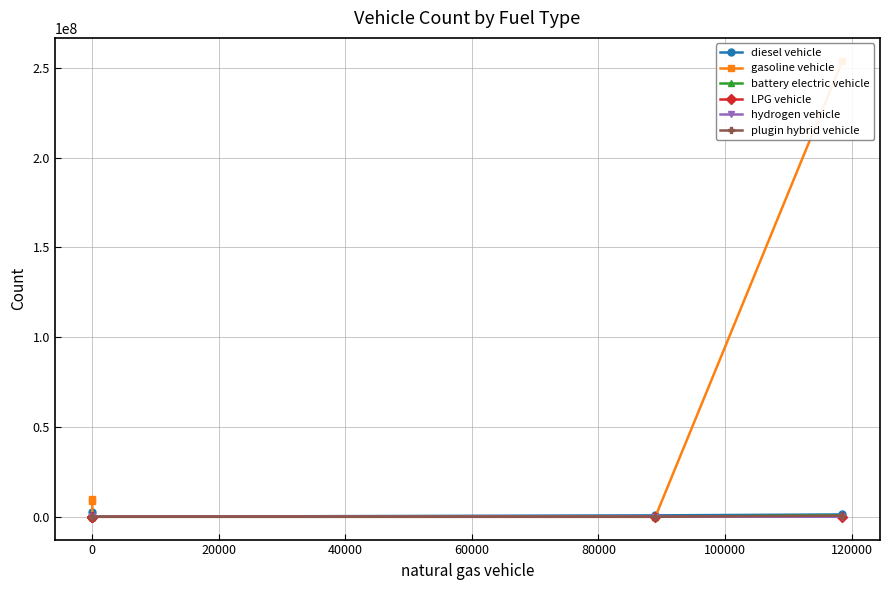

Which series changed the most between 0 and 40000?

diesel vehicle